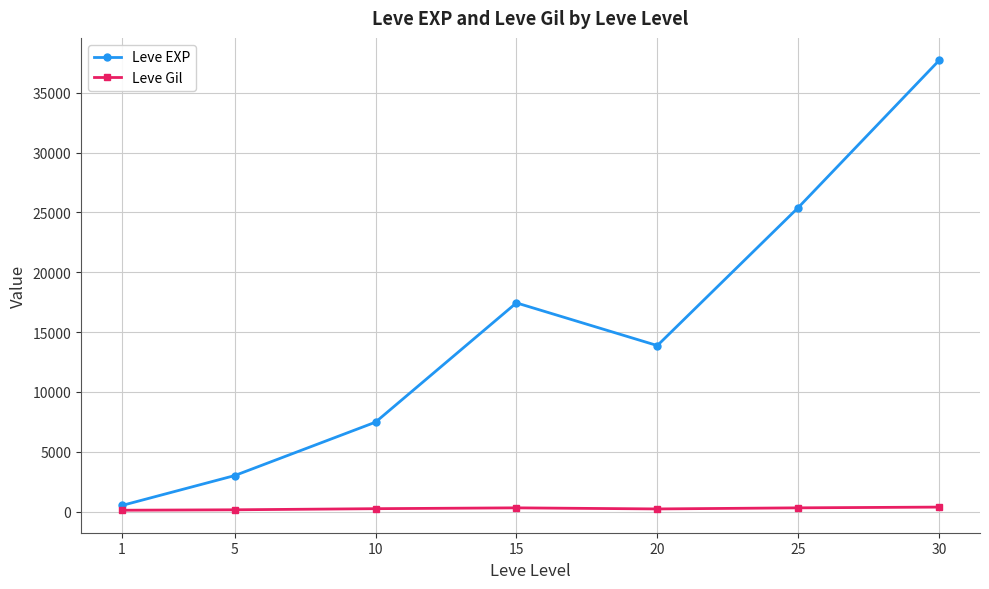

How many interior local peaks does the Leve EXP series have?

1